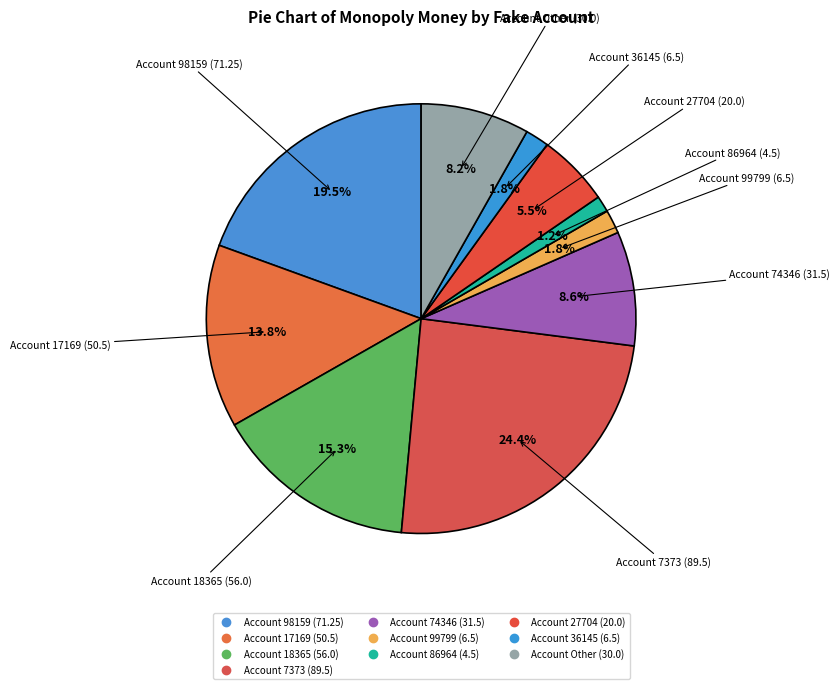

Count the number of slices in the pie.

10